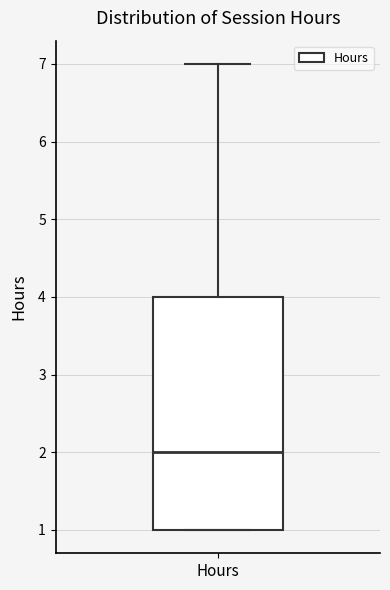

Transcribe this box plot: give where the median line is, the range the box spans, and where the two whiskers end, as read against the y-axis. The values are not printed on the chart, so give them approximately, as read against the axis.

median 2, box 1 to 4, whiskers 1 to 7